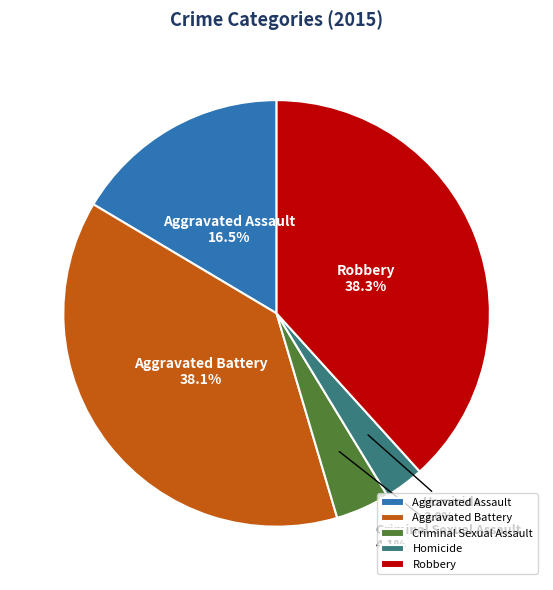

Combined, do Robbery and Aggravated Battery account for over 50%?

Yes